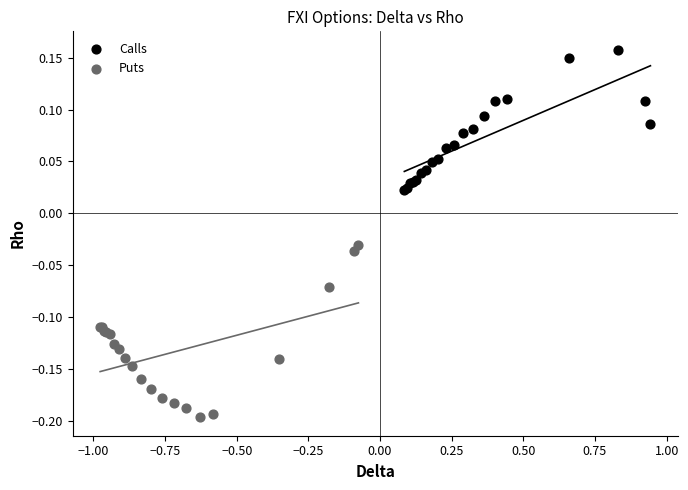

What are all the series names shown in the legend?

Calls, Puts